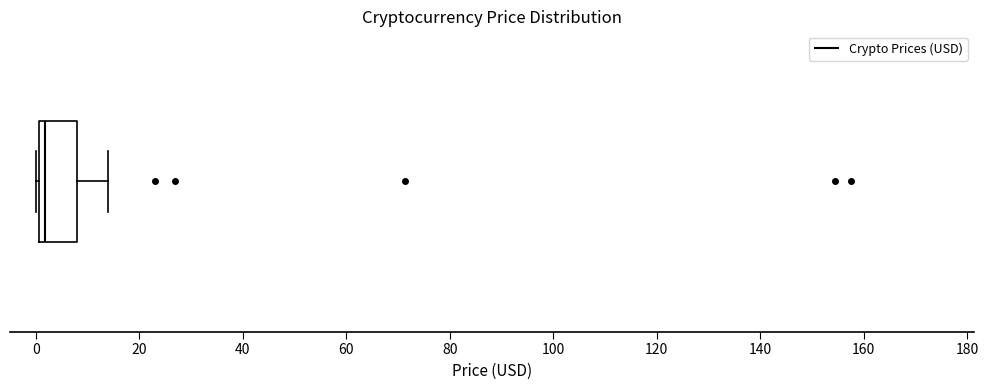

Read this box plot against the x-axis: the position of the median line, the range covered by the box, and the ends of both whiskers. The values are not printed on the chart, so give them approximately, as read against the axis.

median 2, box 0 to 8, whiskers 0 to 14